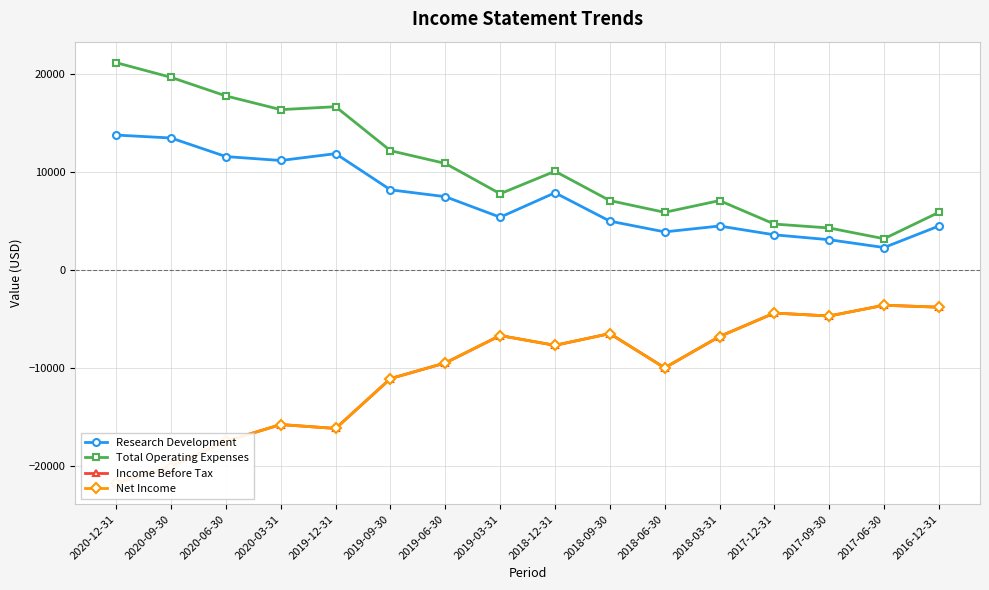

What is the difference between the second highest and second lowest values in the Total Operating Expenses series?

15400